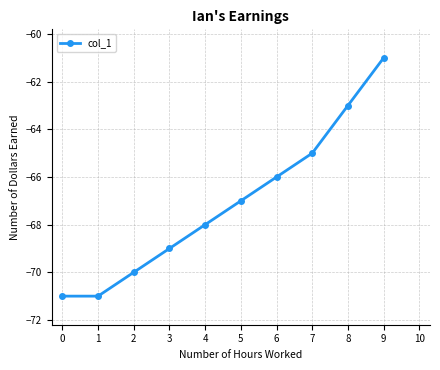

Count the number of categories in the chart.

10